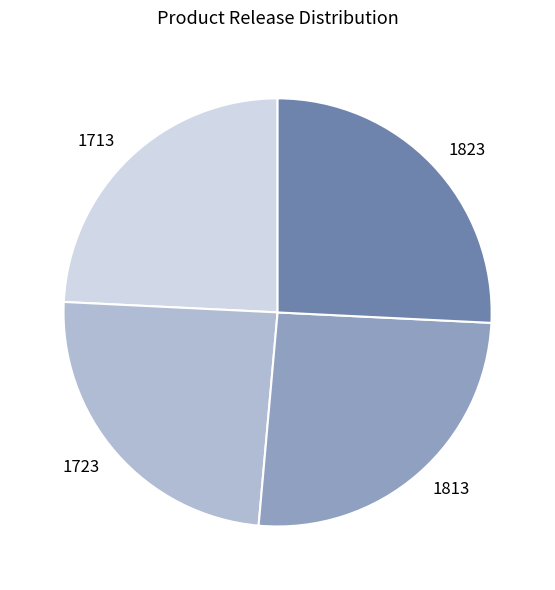

Do 1823 and 1813 together represent more than half of the pie?

Yes